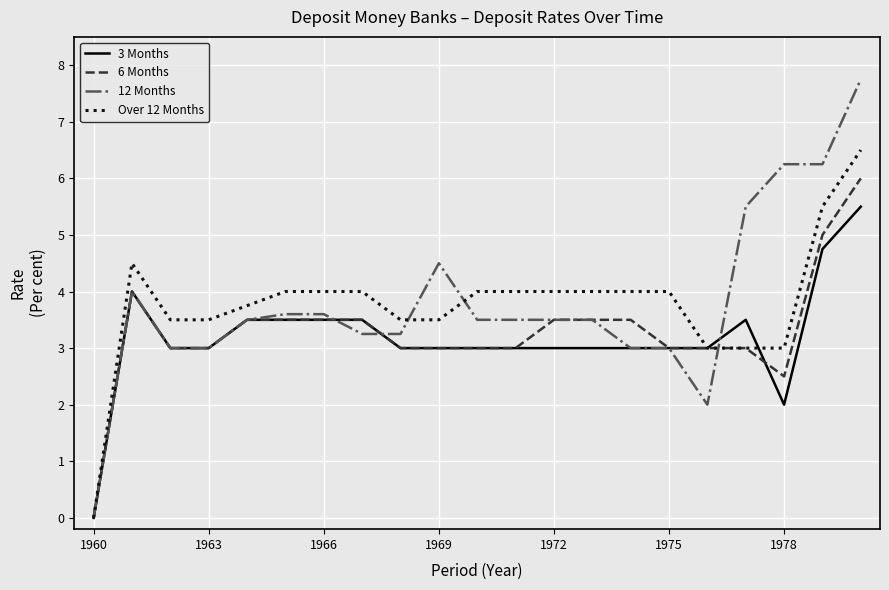

What is the greatest value displayed?

7.8